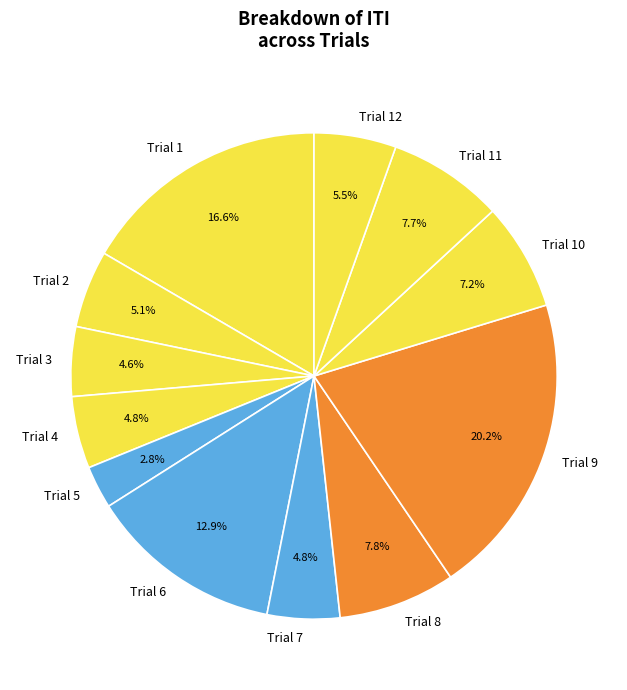

Does Trial 2 represent more than half of the total?

No